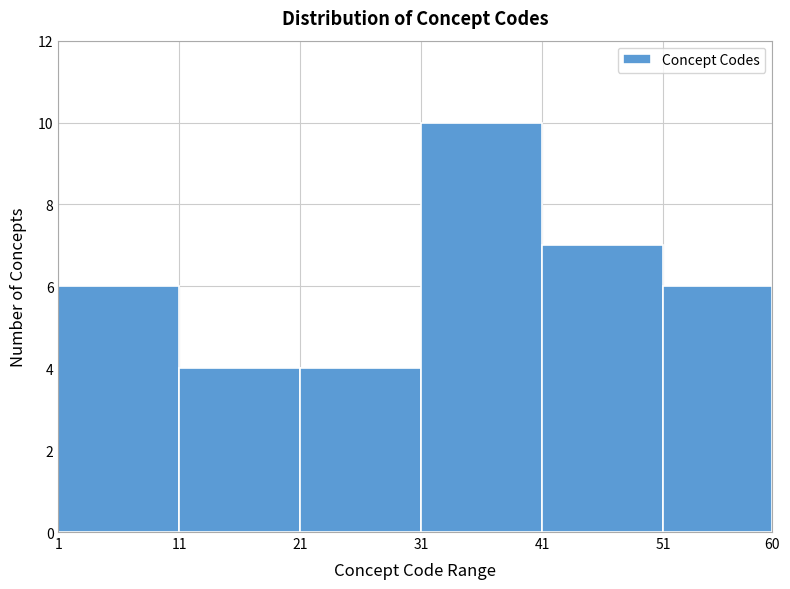

Over which range of the x-axis is the bar tallest?

31 to 41